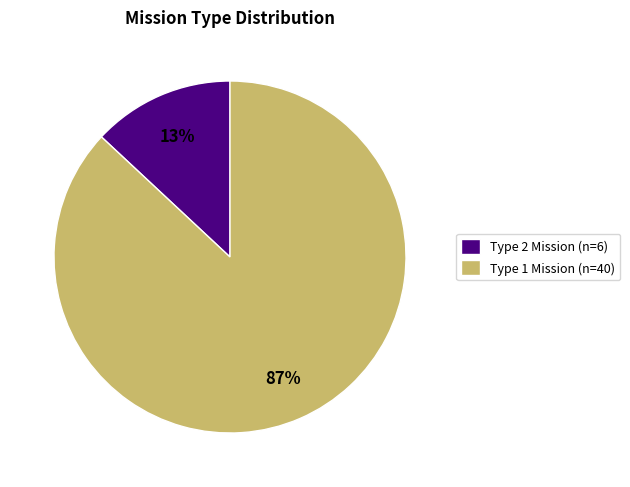

Do Type 2 Mission (n=6) and Type 1 Mission (n=40) together represent more than half of the pie?

Yes